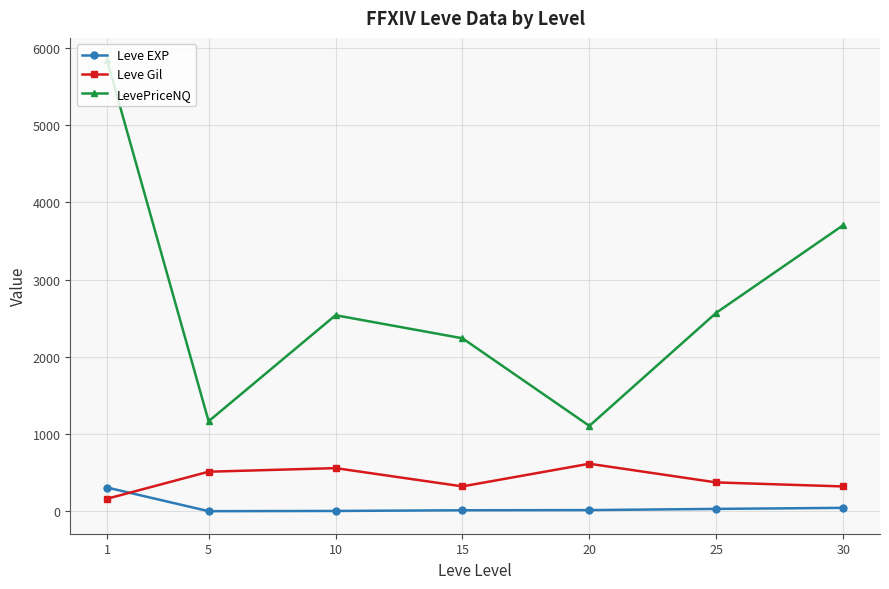

Is this an area chart (filled region under the line)?

No